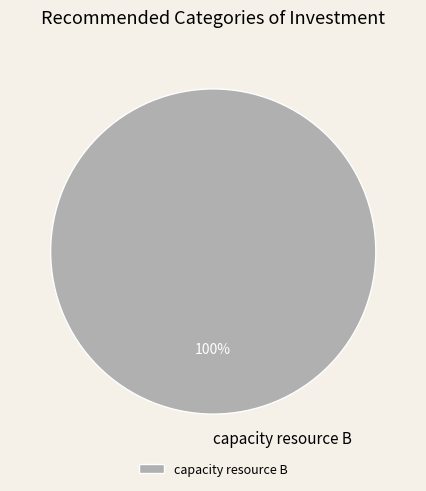

Count the number of slices in the pie.

1